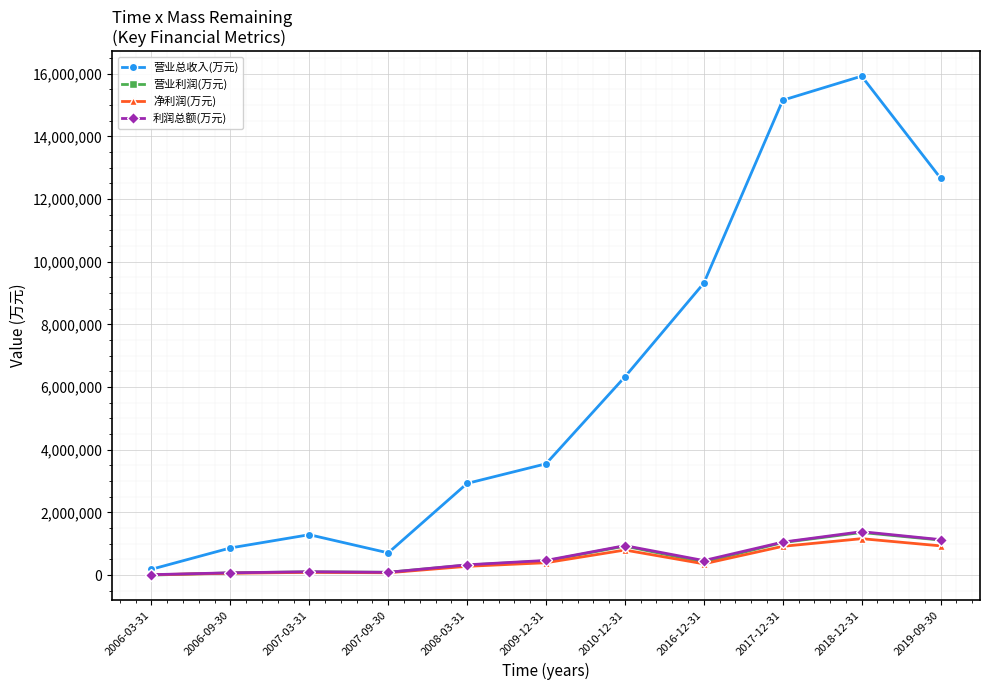

What is the label of the 10th point from the right?

2006-09-30